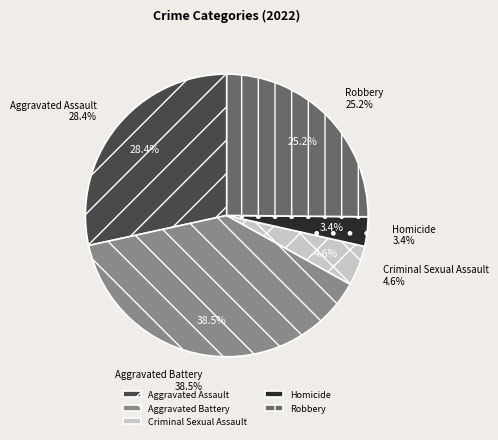

True or false: Aggravated Battery accounts for 24% of the total.

False